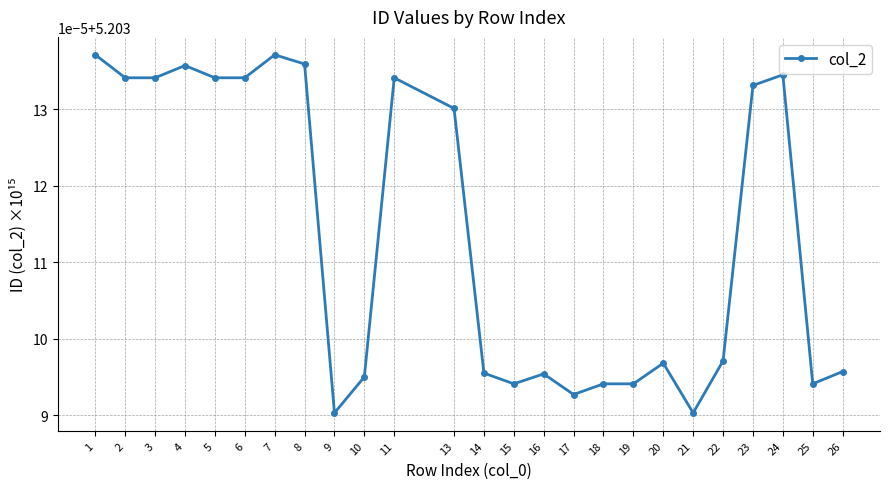

What is the sum of the values at 16 and 26?

10.4